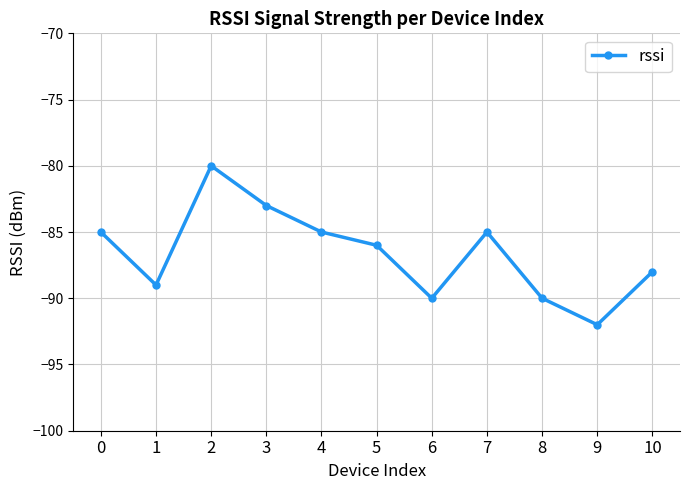

How many interior local valleys (lower than both neighbors) does the data have?

3